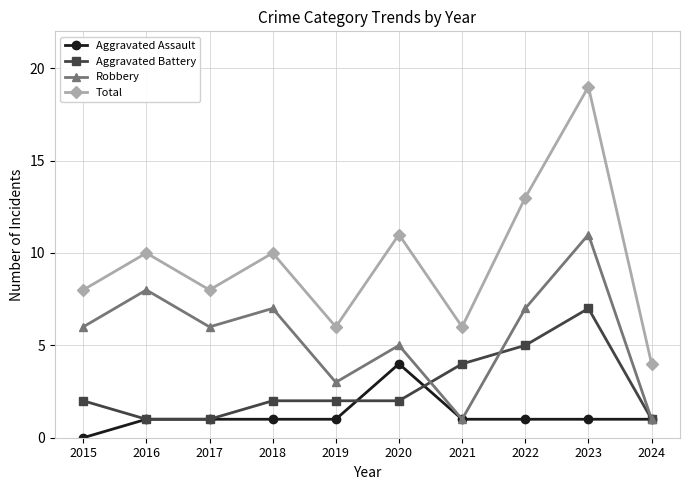

Between 2018 and 2021, which series saw the biggest shift?

Robbery